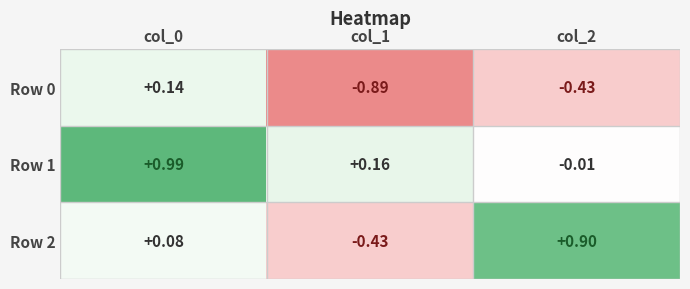

Is the value of Row 1 at col_0 greater than the value of Row 2 at col_1?

Yes